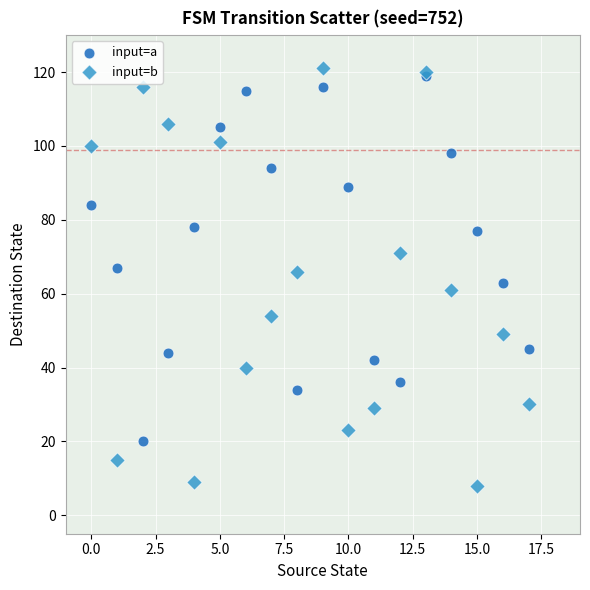

Which series has the widest spread of Y values?

input=b